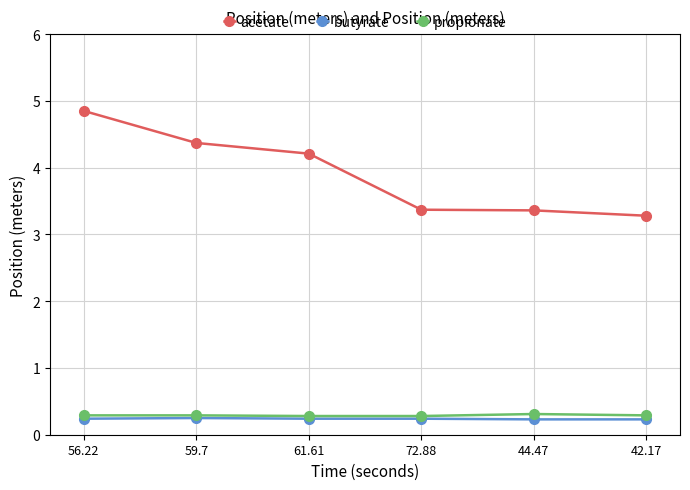

True or false: acetate and butyrate intersect in this chart.

False